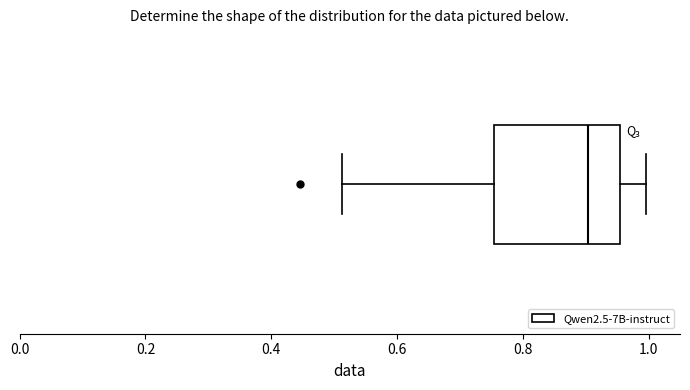

Where is the right edge of the box on the x-axis? The values are not printed on the chart, so give them approximately, as read against the axis.

0.96